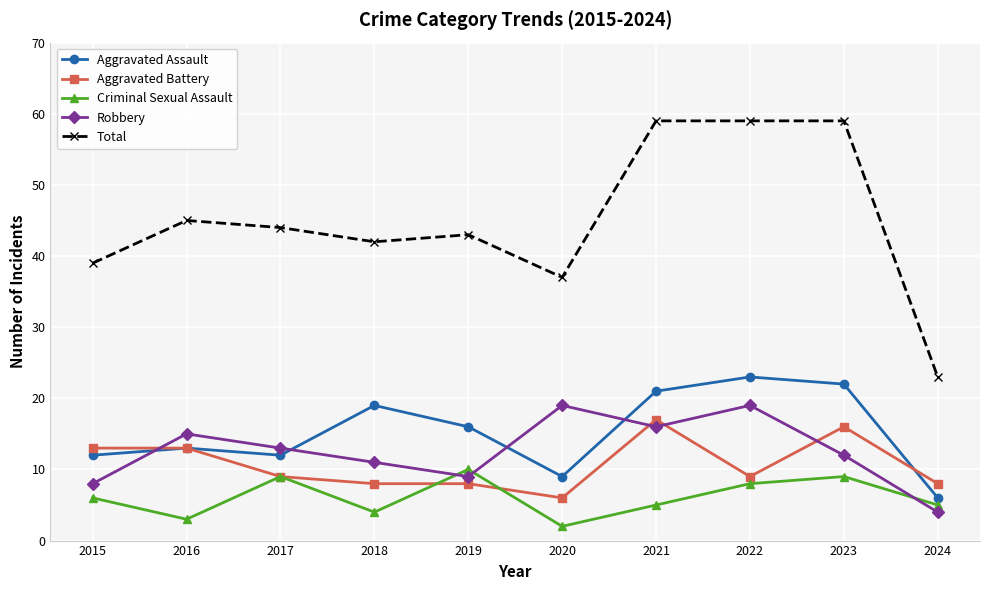

What is the difference between the highest and lowest values at 2024?

19